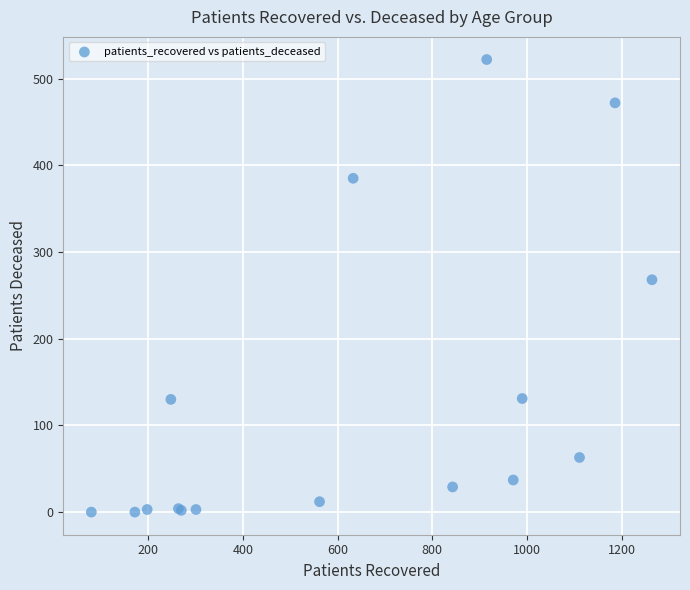

What Y value in the scatter plot is closest to 261?

268